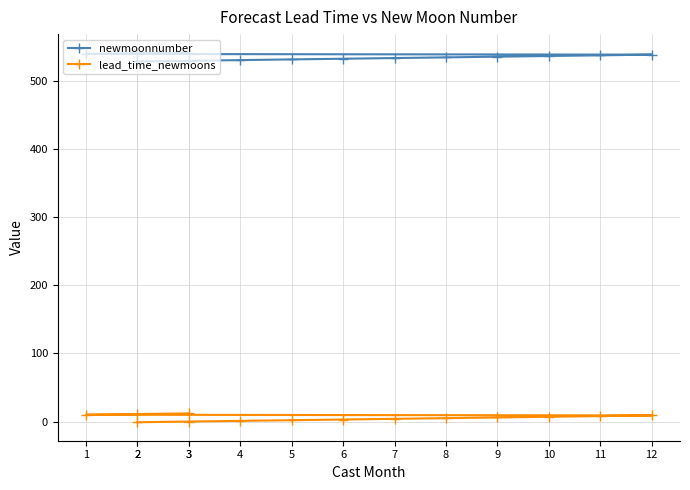

Does the chart have visible grid lines?

Yes